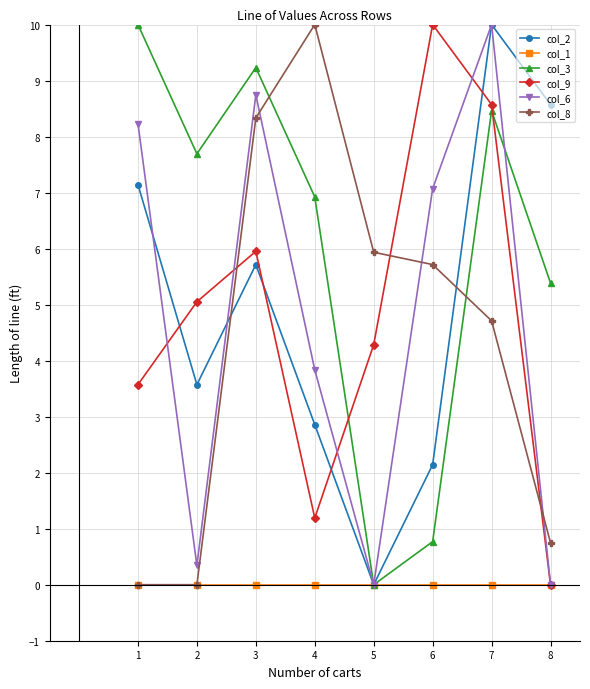

Where does the col_2 series first go above 5?

1